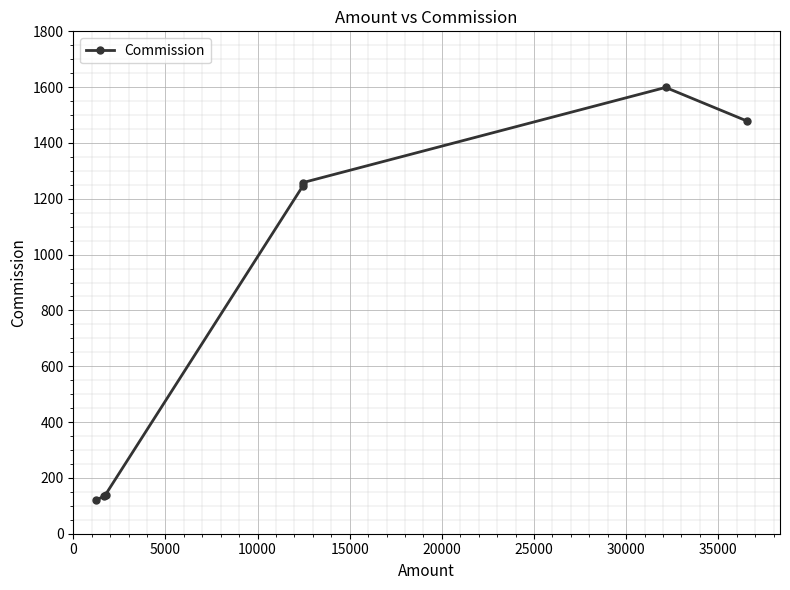

What is the value of the 3rd point from the left?

140